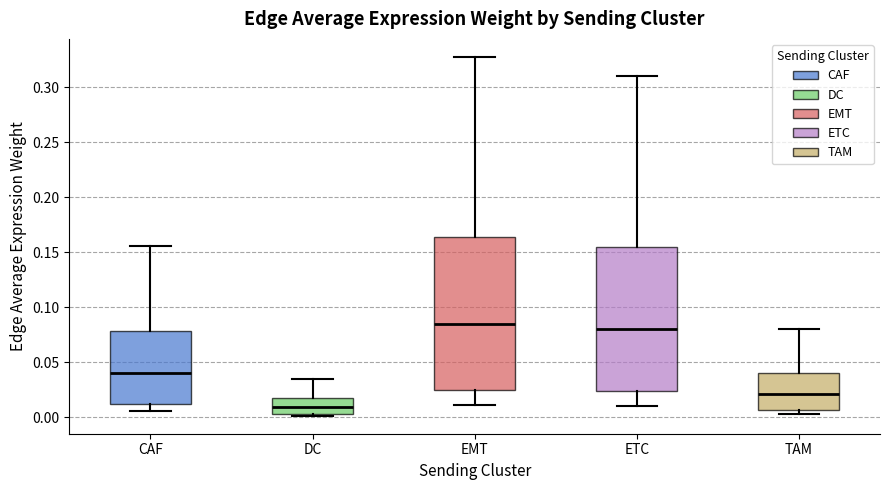

Where does the lower whisker of the box for EMT end on the y-axis? The values are not printed on the chart, so give them approximately, as read against the axis.

0.010